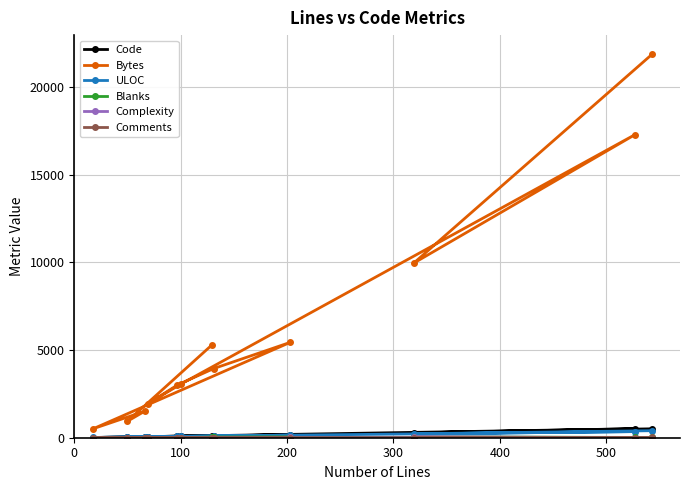

Which series has the largest range (max minus min)?

Bytes